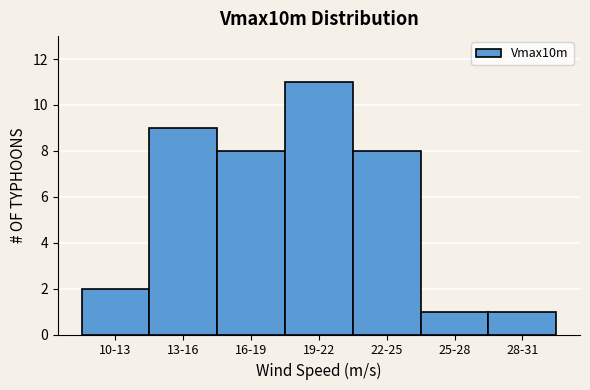

Reading right to left, extract all data points from this chart.

1	1	8	11	8	9	2